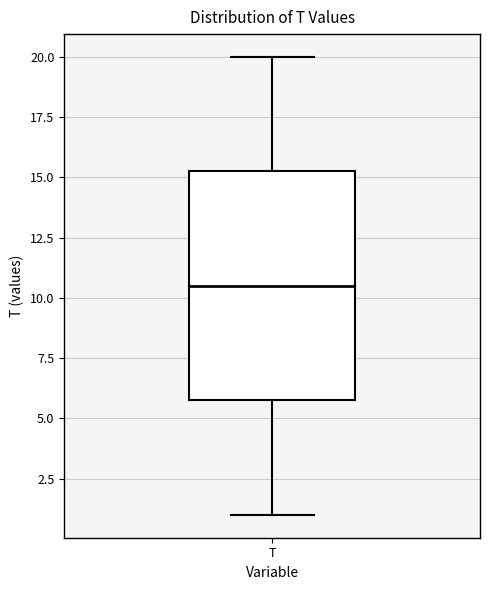

Where does the median line of the box for T sit on the y-axis? The values are not printed on the chart, so give them approximately, as read against the axis.

10.5